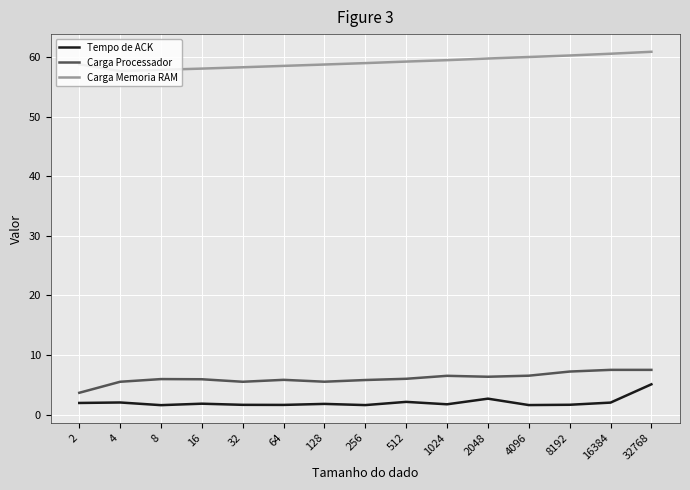

How many lines are shown in the chart?

3